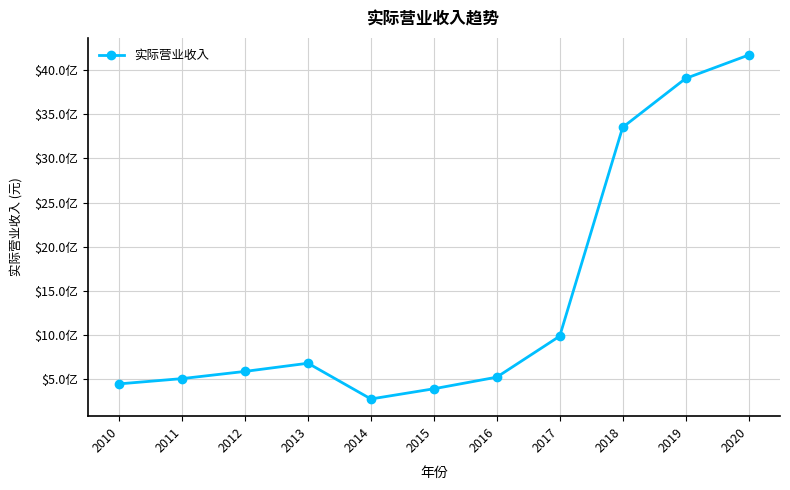

What is the value of the 7th point from the left?

520981501.4